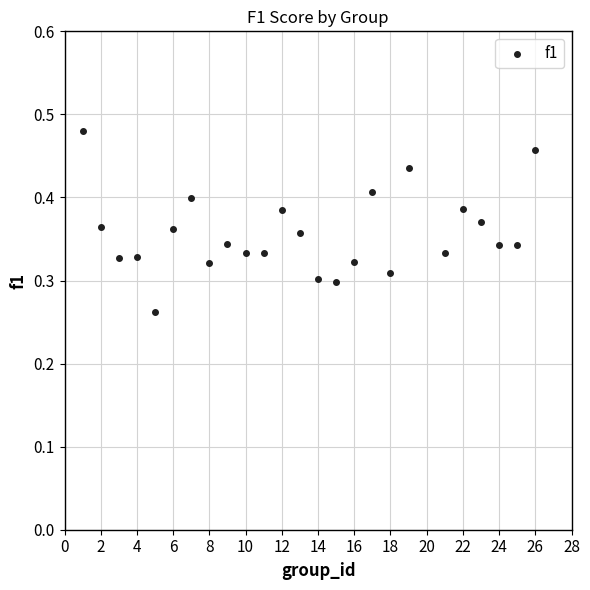

What is the range of X values (max minus min)?

25.0